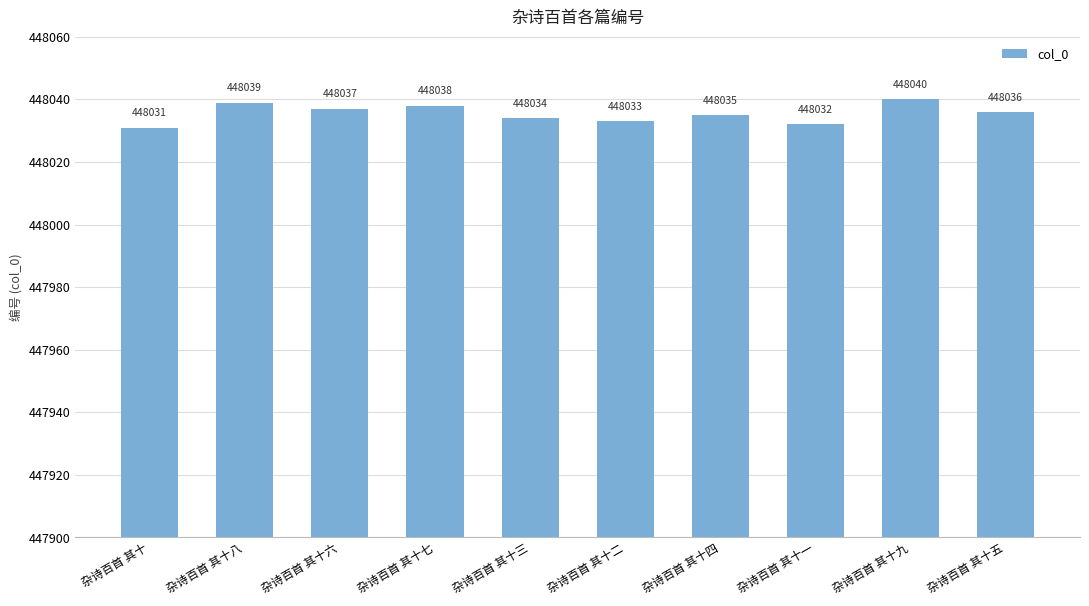

How many data points does each series have?

10